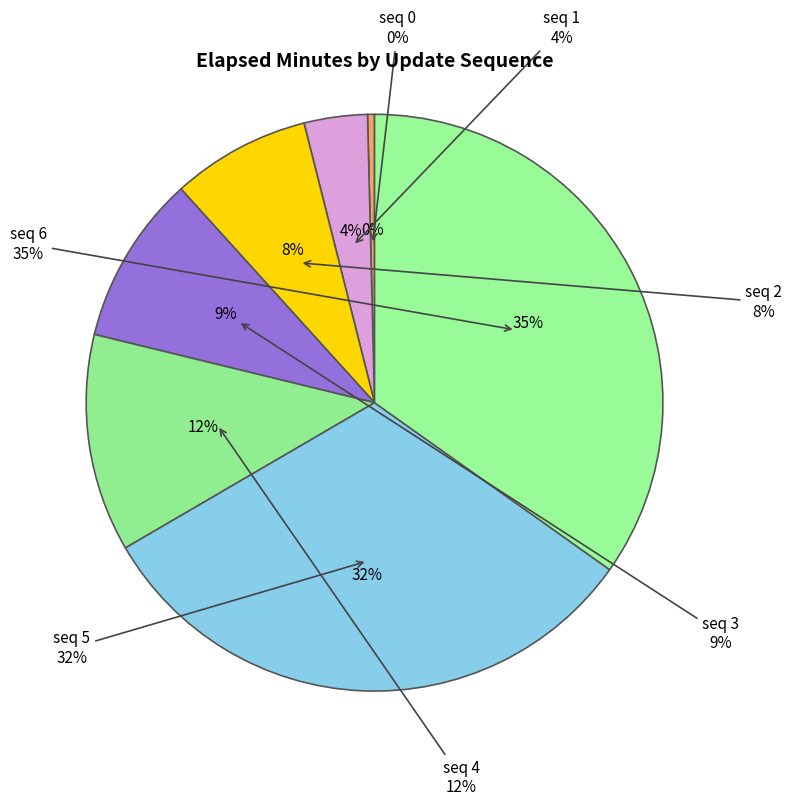

Approximately how many times larger is the value at 5 compared to 3?

3.4